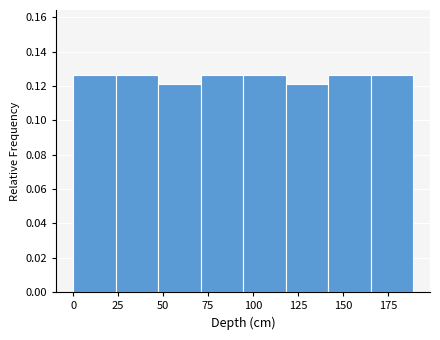

Reading left to right, list every bar in this chart as the range it spans on the x-axis followed by its height. Neither the bar edges nor the heights are printed on the chart, so give them approximately, as read against the axes.

0 to 25: 0.126
25 to 45: 0.126
45 to 70: 0.122
70 to 95: 0.126
95 to 120: 0.126
120 to 140: 0.122
140 to 165: 0.126
165 to 190: 0.126